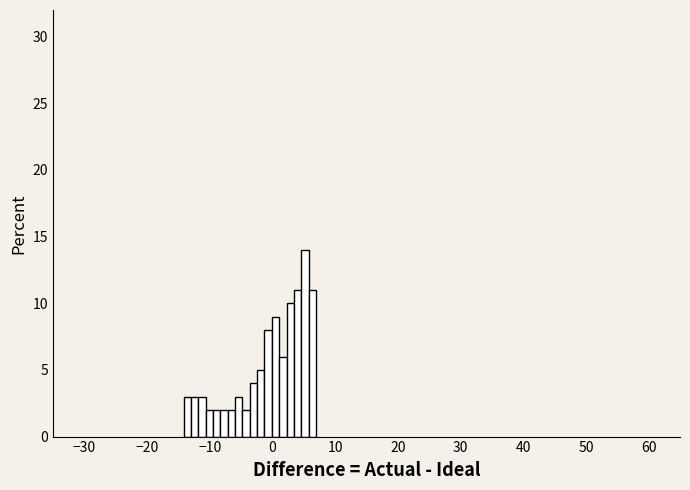

Read against the x-axis, roughly where is the centre of the tallest bar?

5